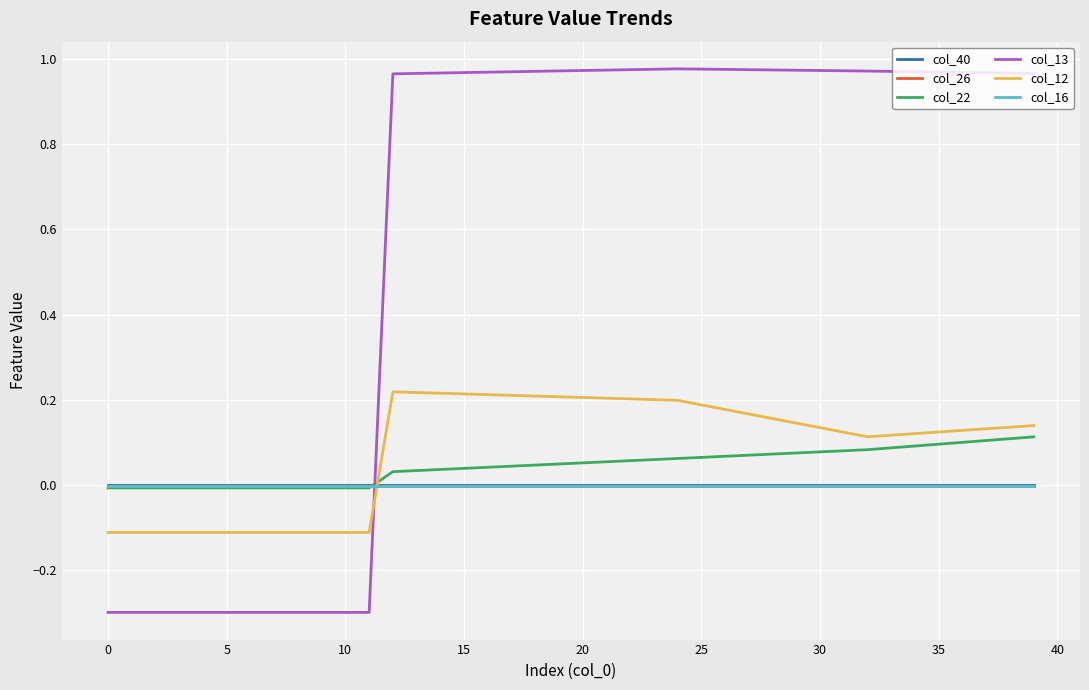

Which series has the largest total across all categories?

col_13